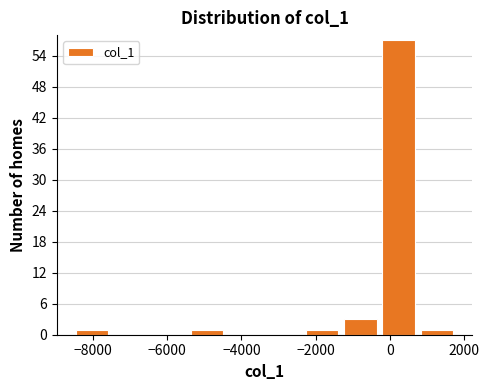

Reading left to right, list every bar in this chart as the range it spans on the x-axis followed by its height. Neither the bar edges nor the heights are printed on the chart, so give them approximately, as read against the axes.

-8600 to -7600: 1
-7600 to -6400: 0
-6400 to -5400: 0
-5400 to -4400: 1
-4400 to -3400: 0
-3400 to -2400: 0
-2400 to -1400: 1
-1400 to -200: 3
-200 to 800: 57
800 to 1800: 1